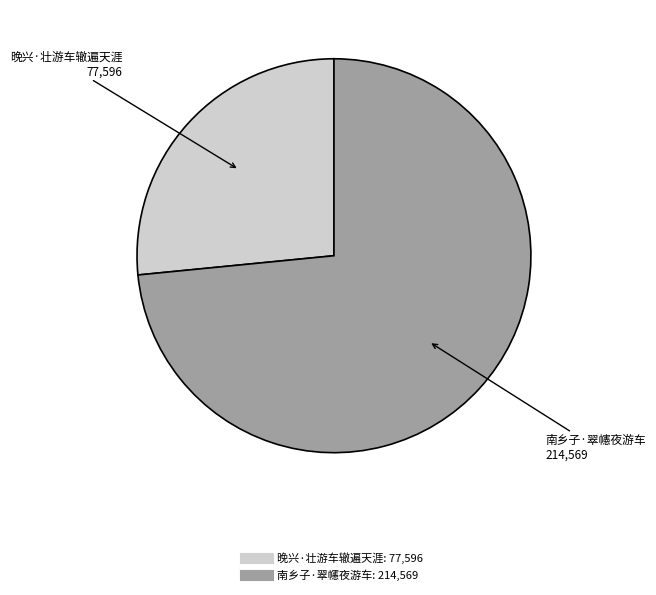

What is the ratio of the value at 晚兴·壮游车辙遍天涯 to the value at 南乡子·翠幰夜游车?

0.4